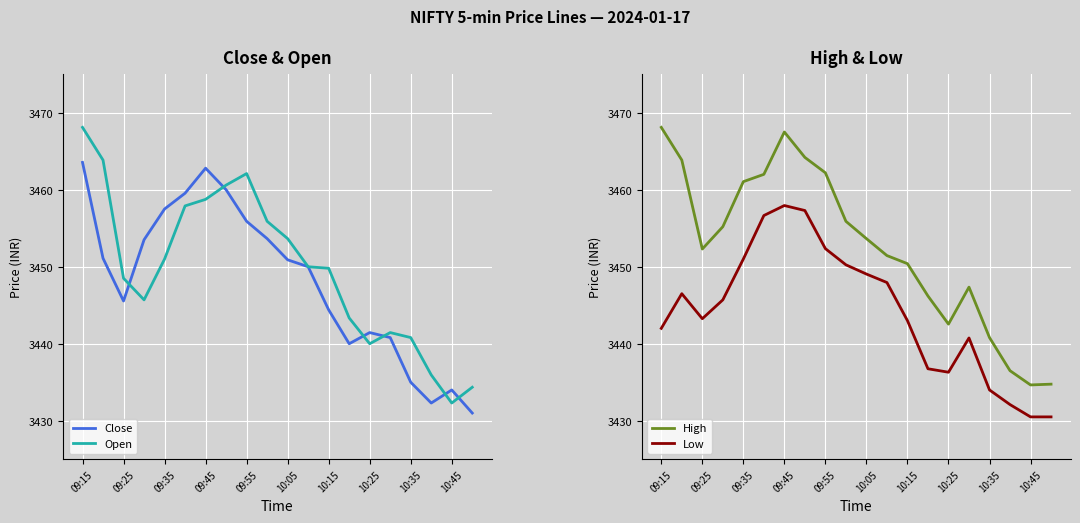

What is the sum of all High values?

69050.6